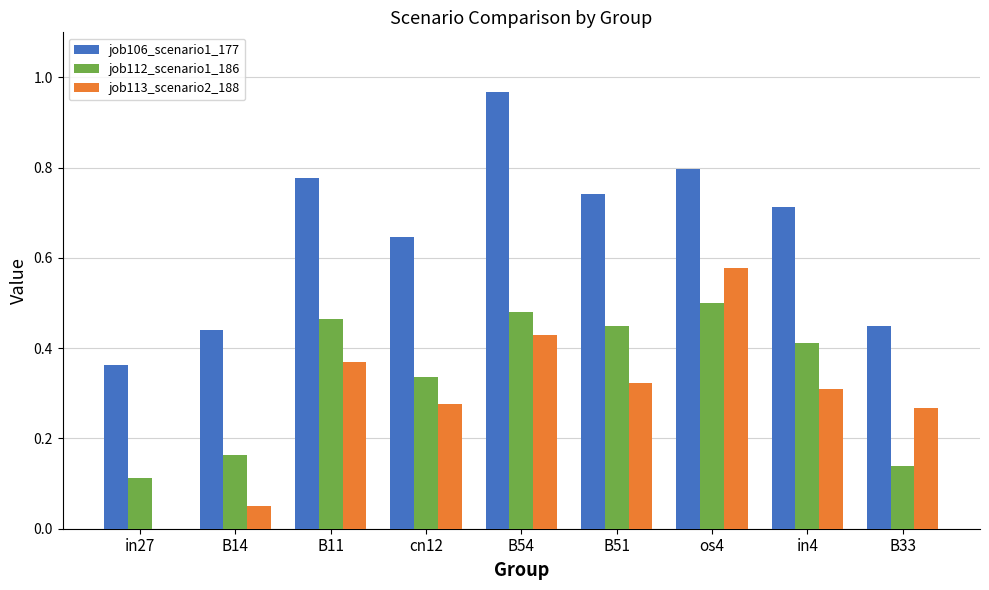

Which category has the highest value across all series?

B54